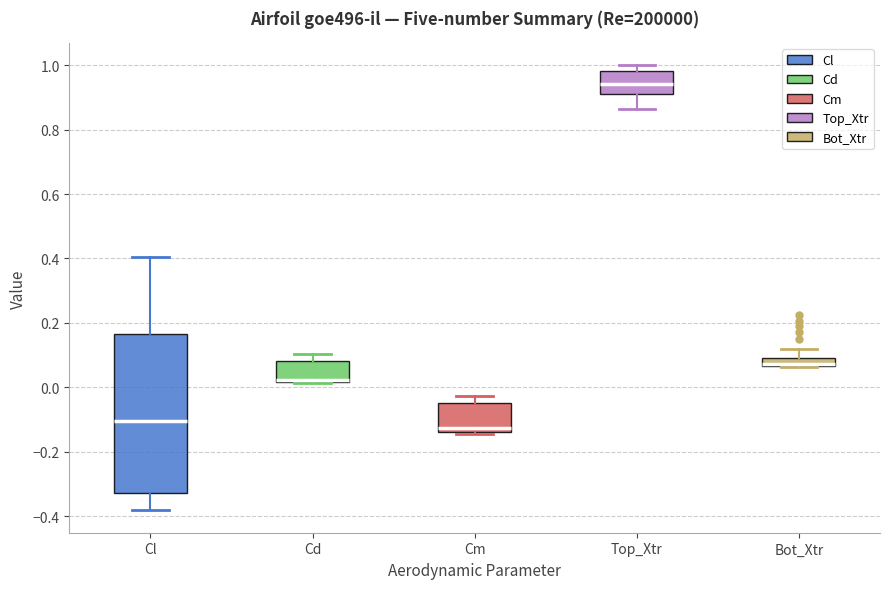

Which box's median line is the lowest?

Cm